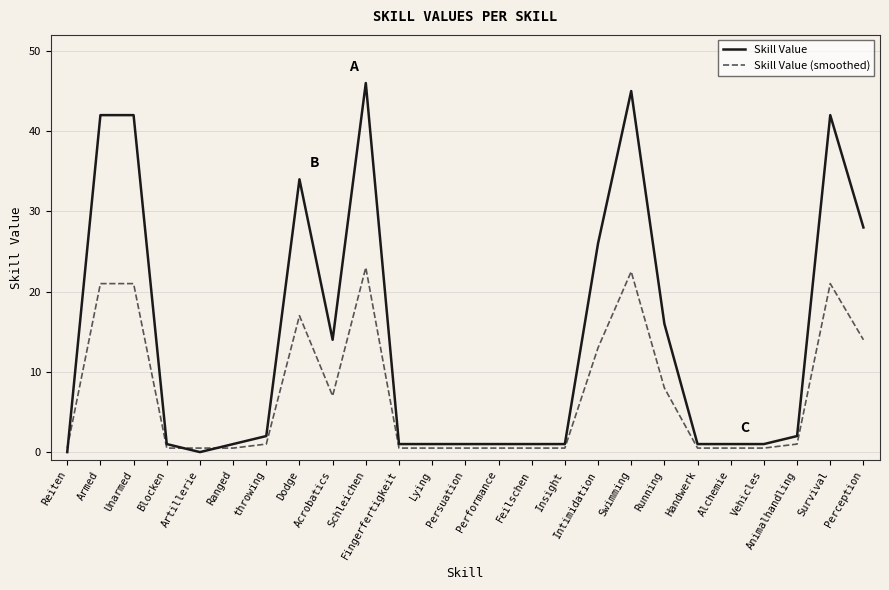

At which category does Skill Value reach its first local valley?

Artillerie